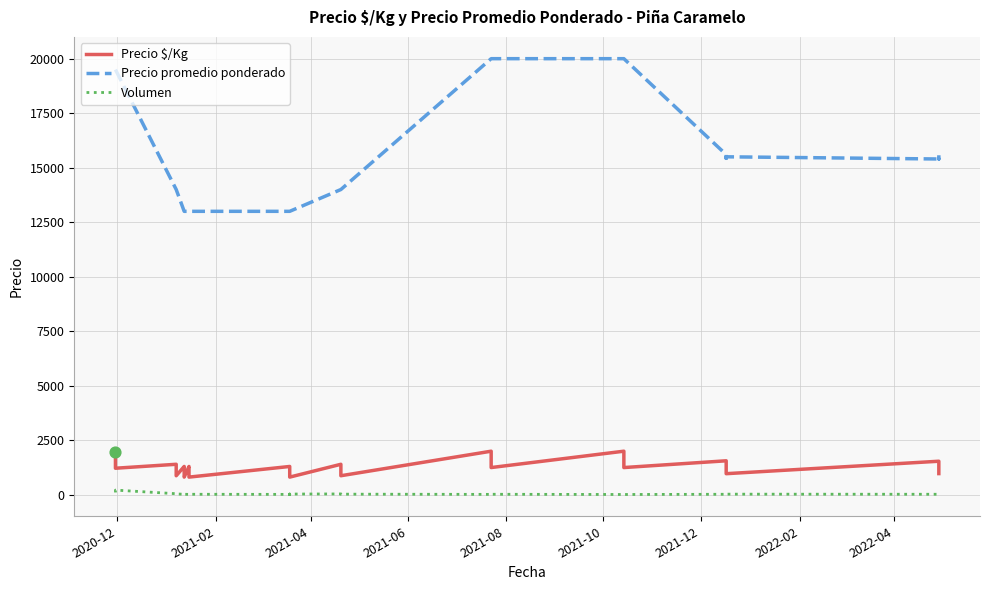

Which series contains the lowest Y value?

Volumen